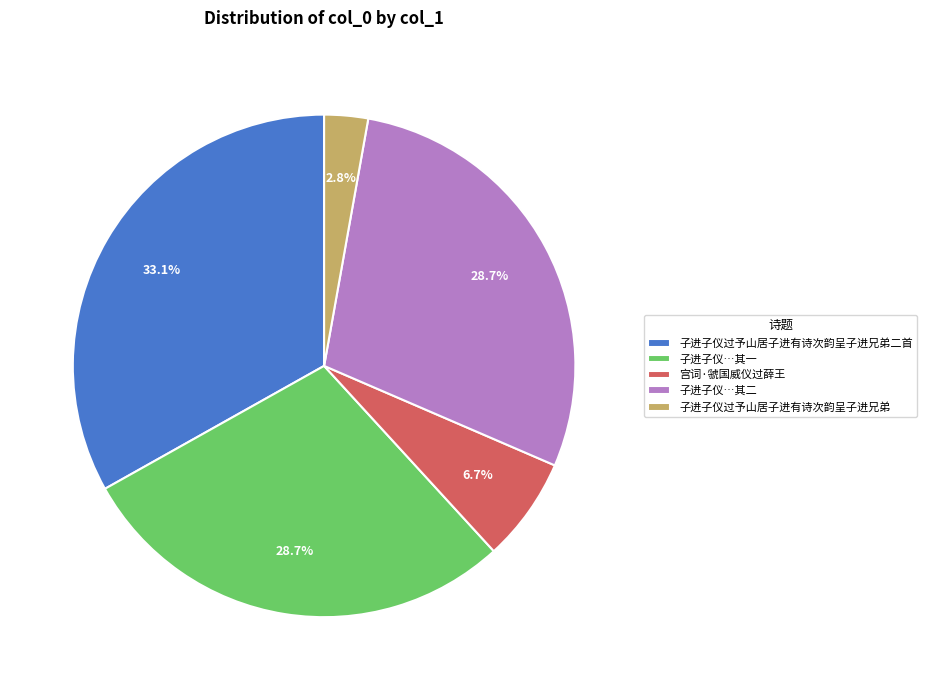

What percentage is the 子进子仪过予山居子进有诗次韵呈子进兄弟二首 slice, to the nearest percent?

33%